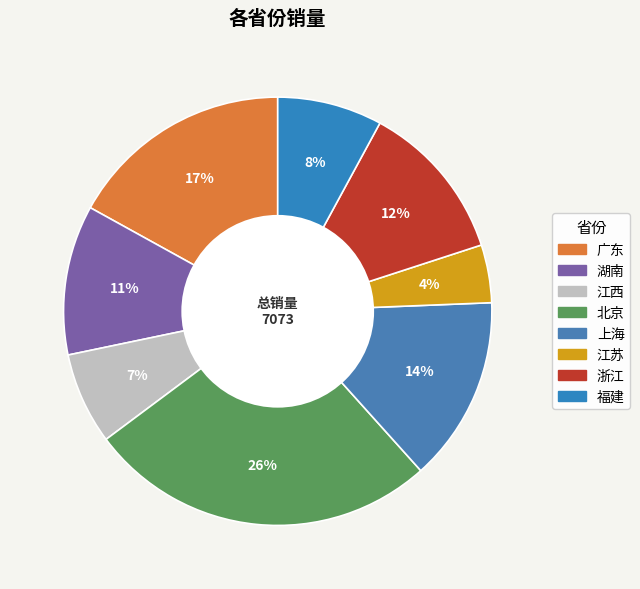

What percentage is the 浙江 slice, to the nearest percent?

12%